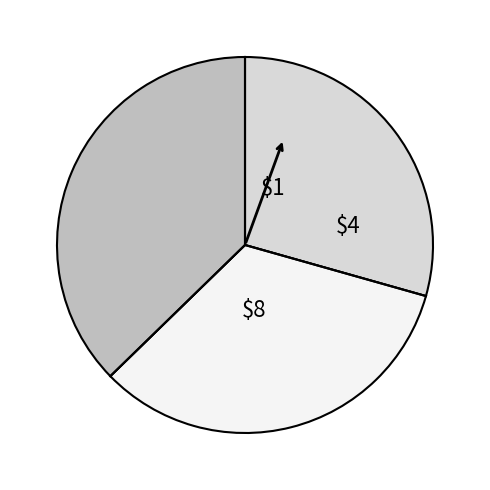

Does any single category account for the majority?

No